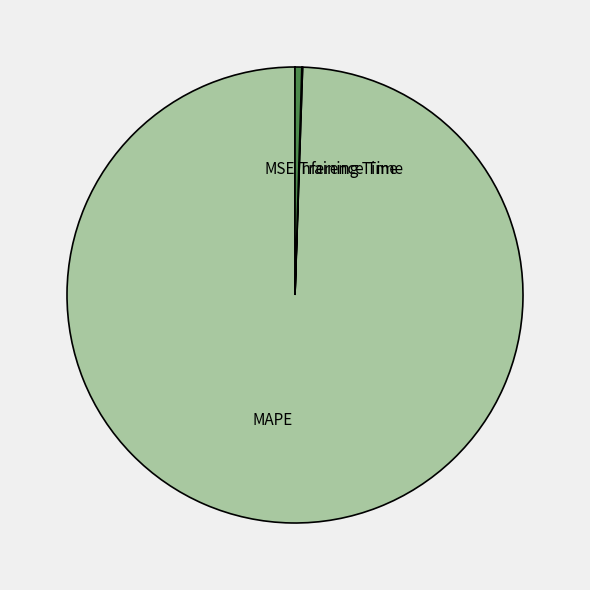

Which category has the biggest portion of the pie?

MAPE